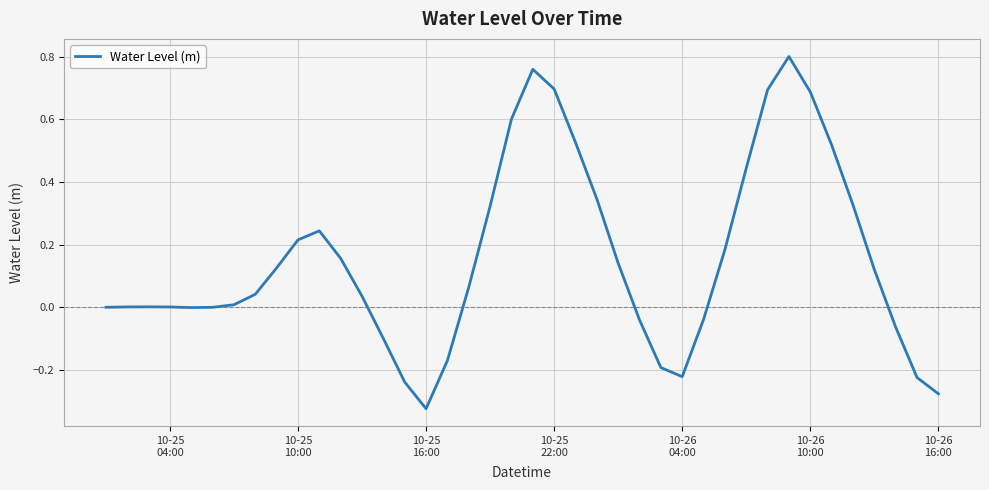

Does the chart display data point markers on the line(s)?

No